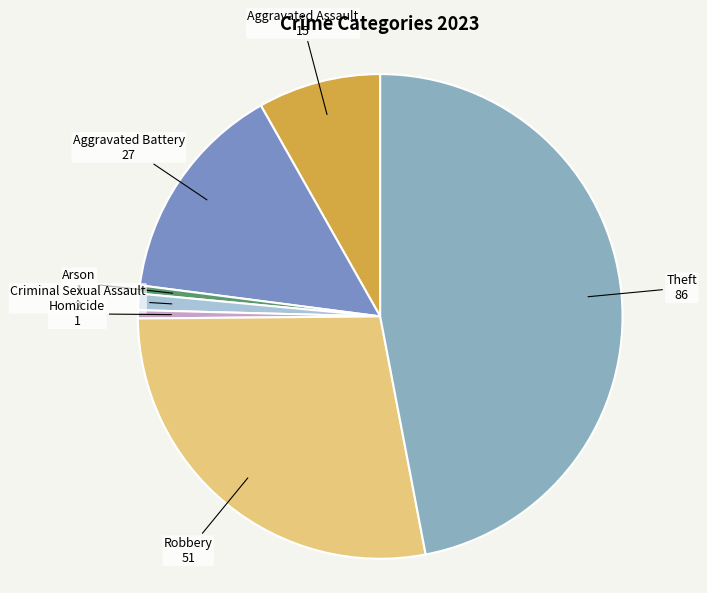

How many slices are in this pie chart?

7